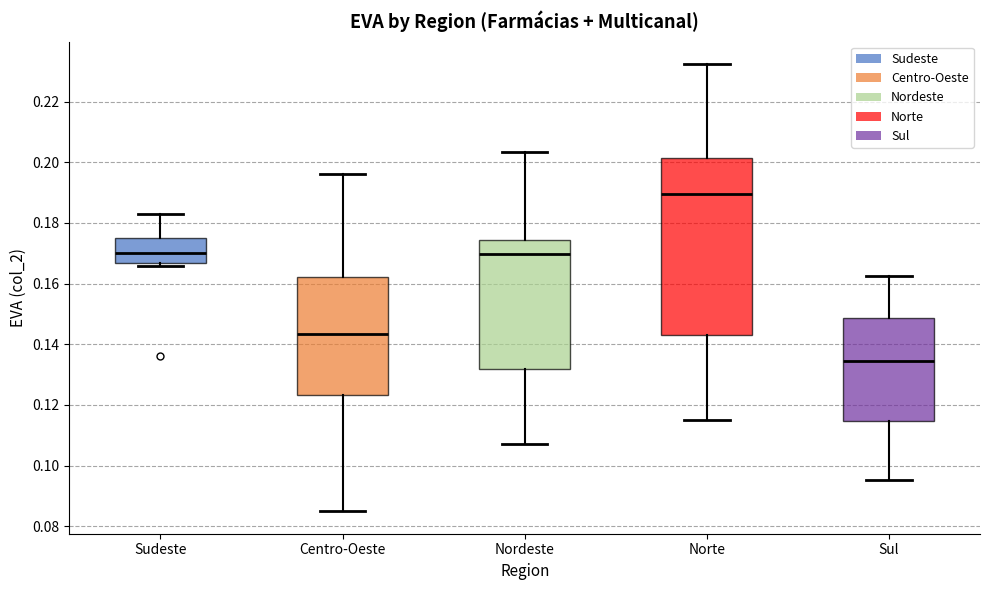

Which box is the tallest, from its lower edge to its upper edge?

Norte